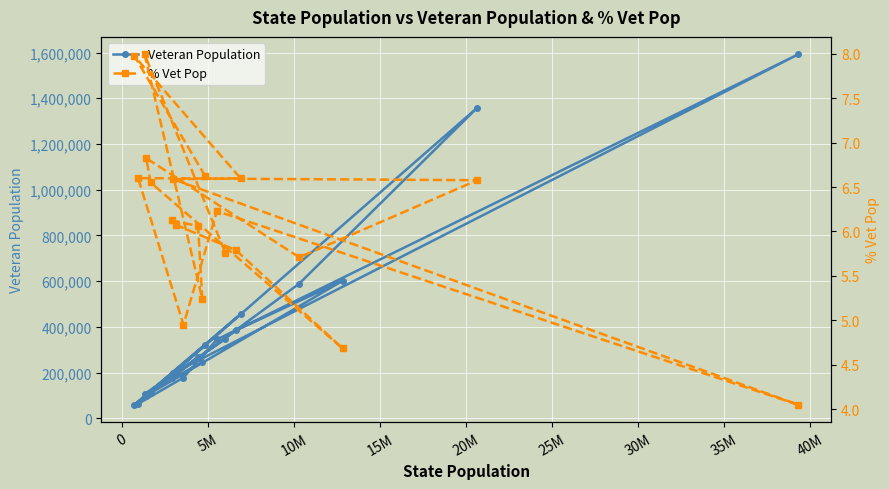

How many categories are shown in the chart?

20